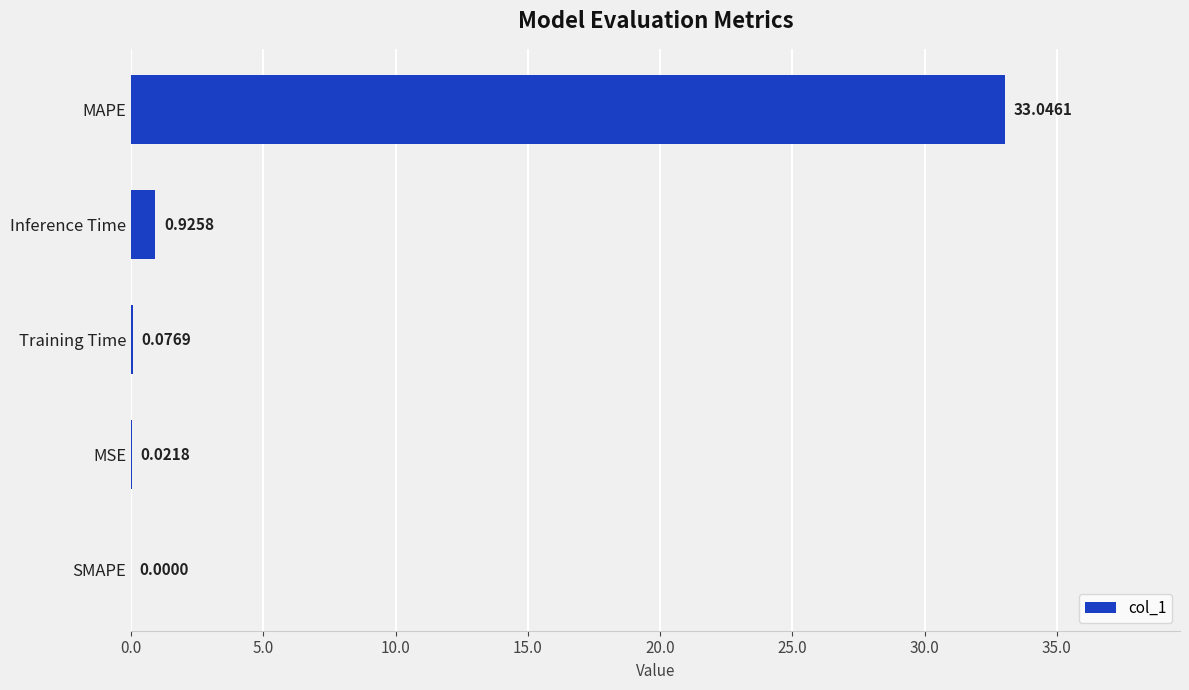

Which has a higher value, MAPE or Inference Time?

MAPE